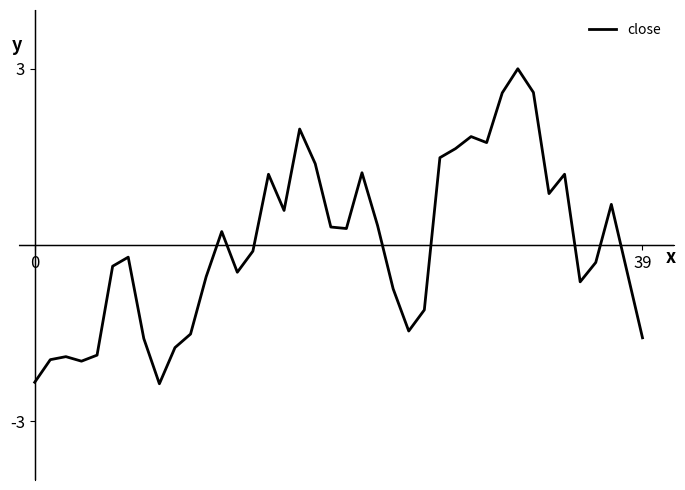

Does the chart display data point markers on the line(s)?

No